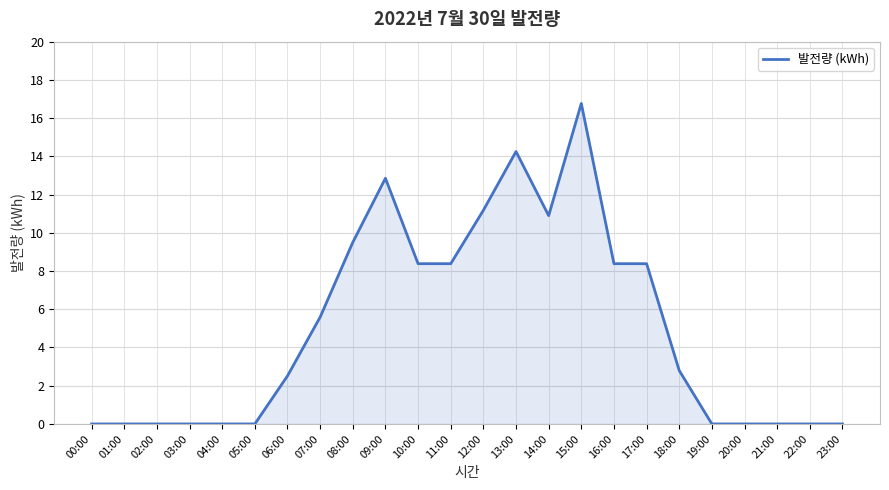

Between 19:00 and 11:00, which is larger?

11:00